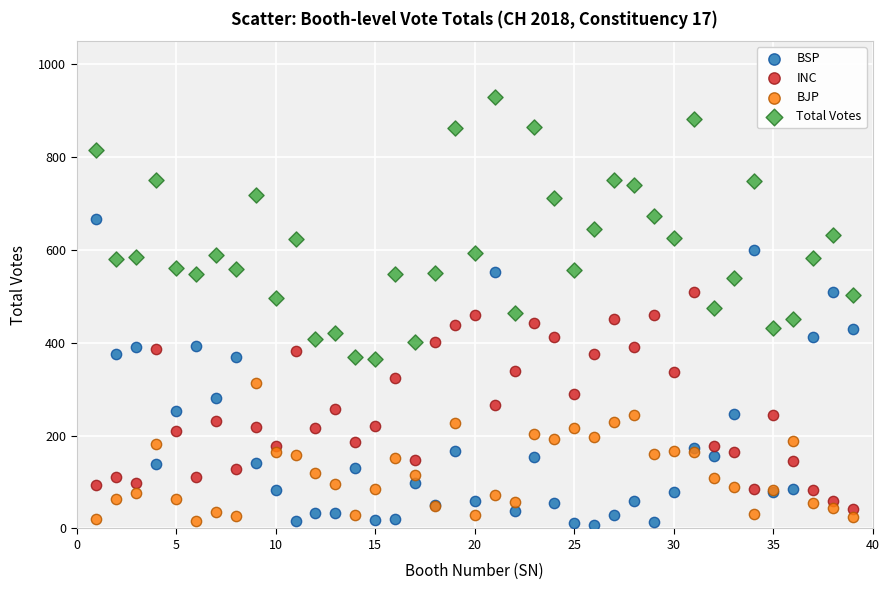

Which series has the widest spread of Y values?

BSP